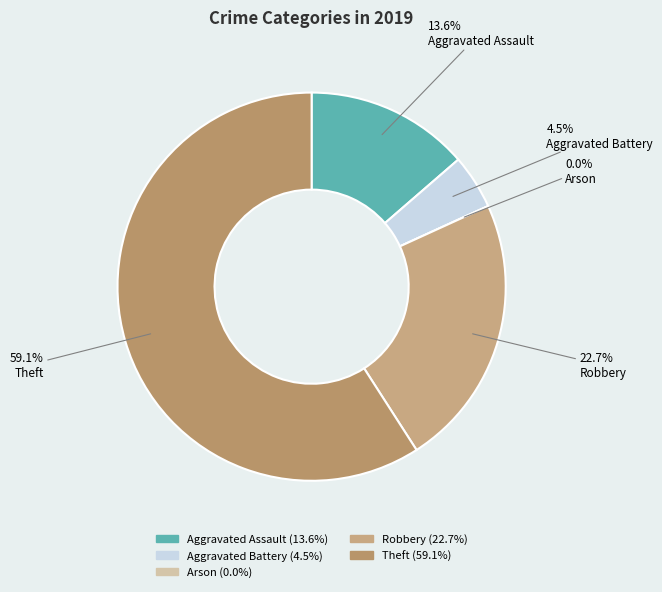

To the nearest percent, what is the difference between the largest and smallest slice percentages?

59%